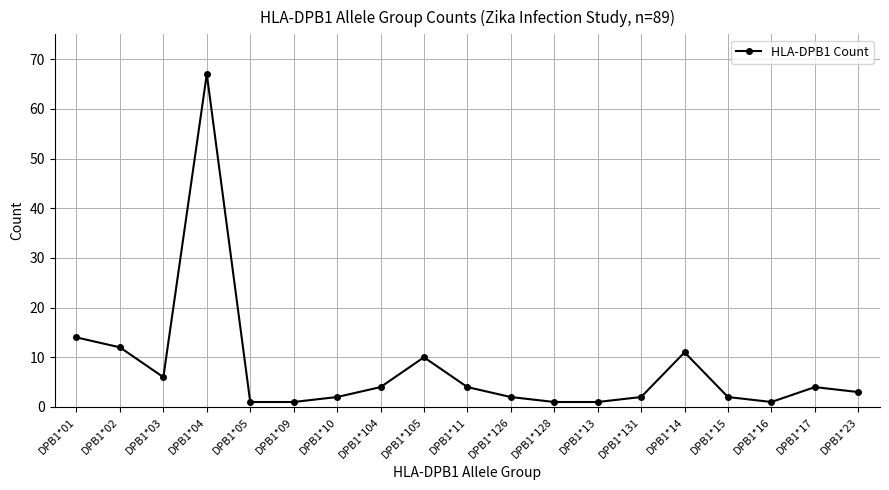

What position from the right is DPB1*05?

15